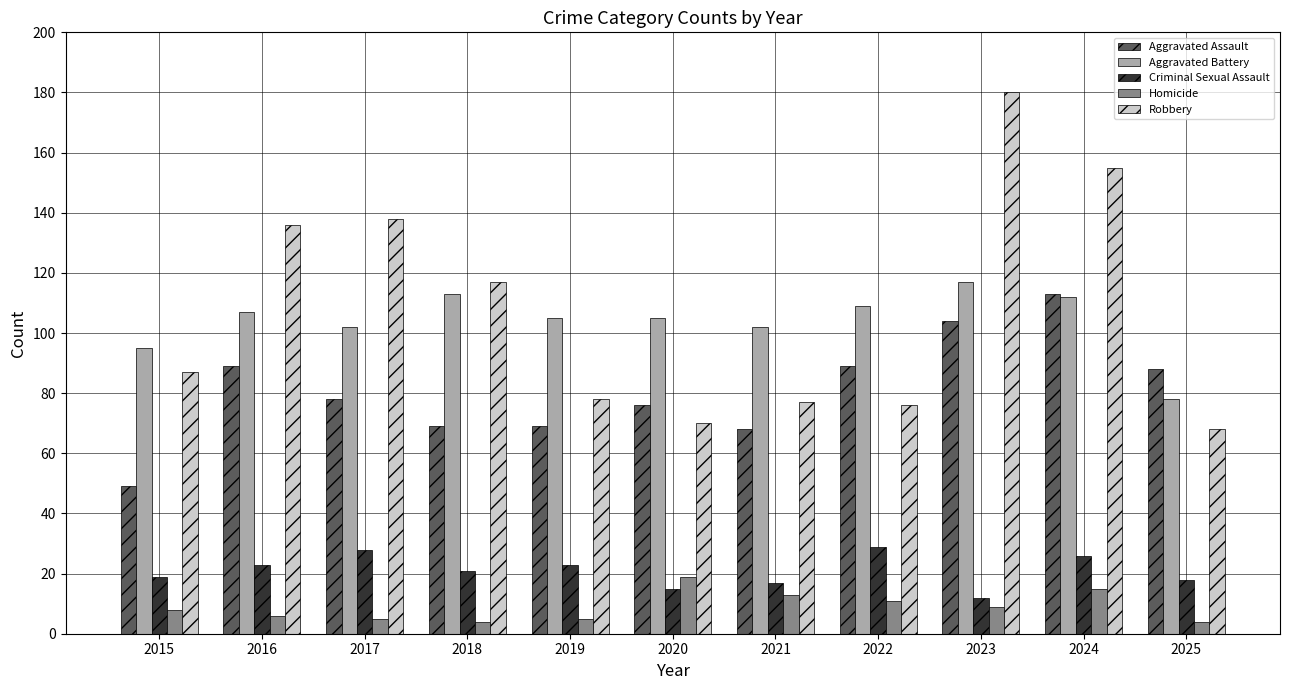

Between 2022 and 2023, which series saw the biggest shift?

Robbery